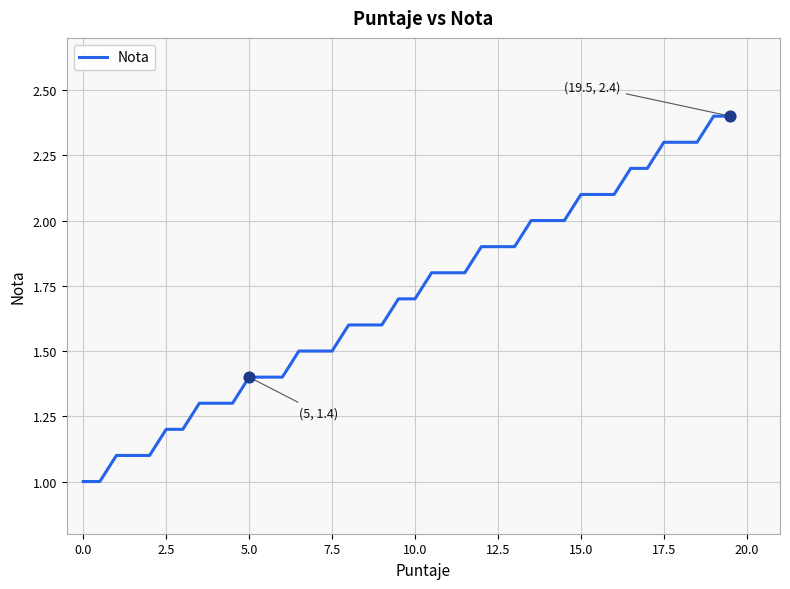

What is the smallest value displayed?

1.0